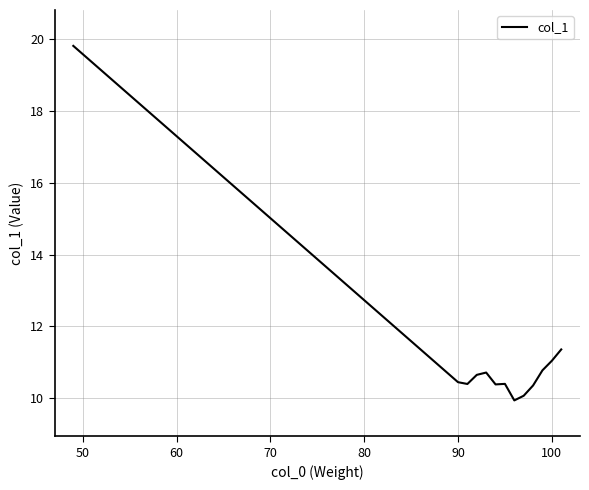

What is the maximum value shown in the chart?

19.8